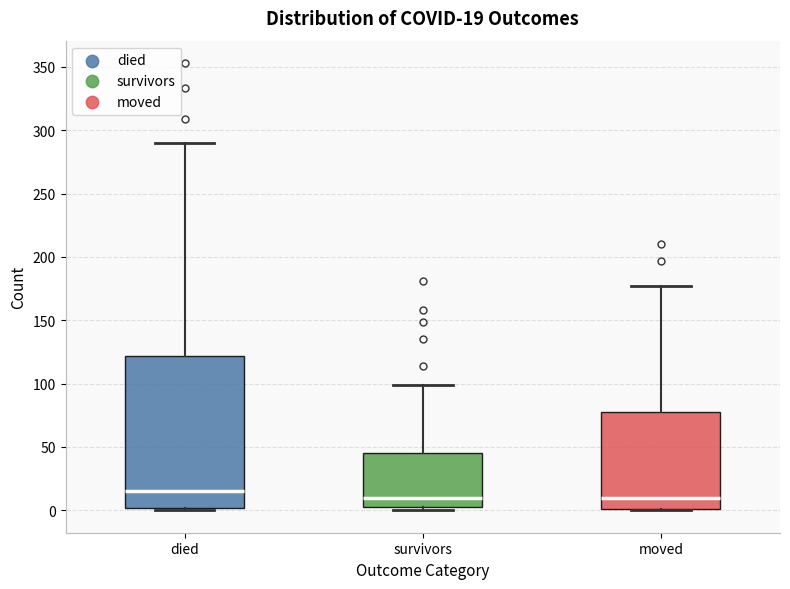

Comparing the boxes themselves (not the whiskers), which one is the tallest?

died